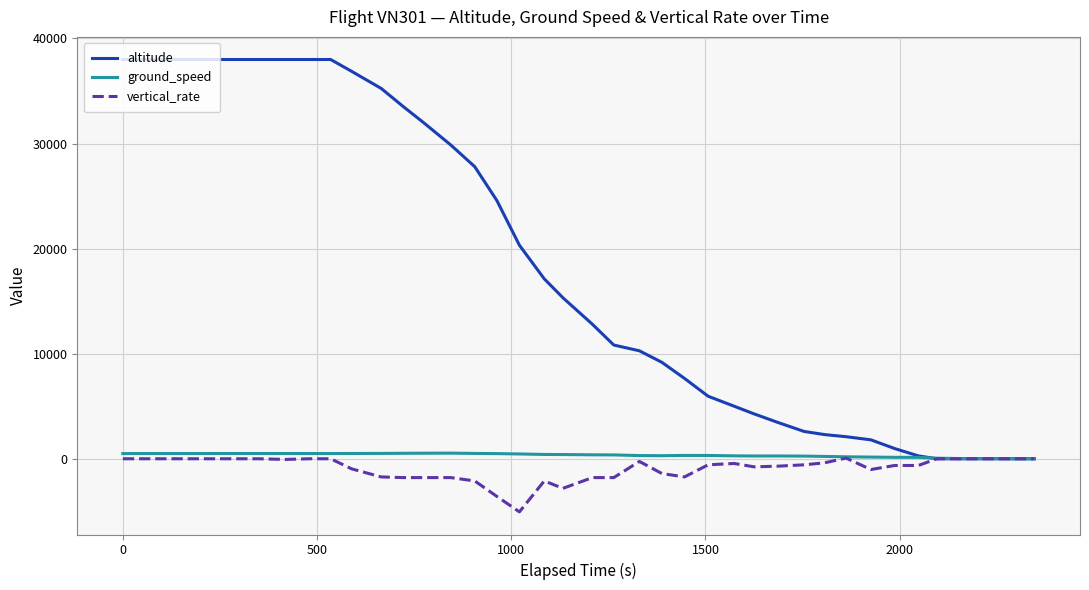

Which series has the widest spread of values?

altitude